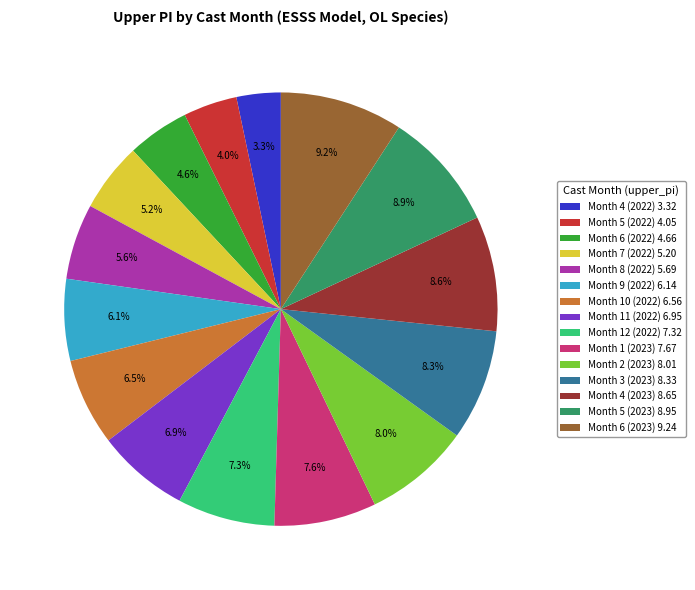

What is the ratio of the value at Month 3 (2023) 8.33 to the value at Month 5 (2022) 4.05?

2.1